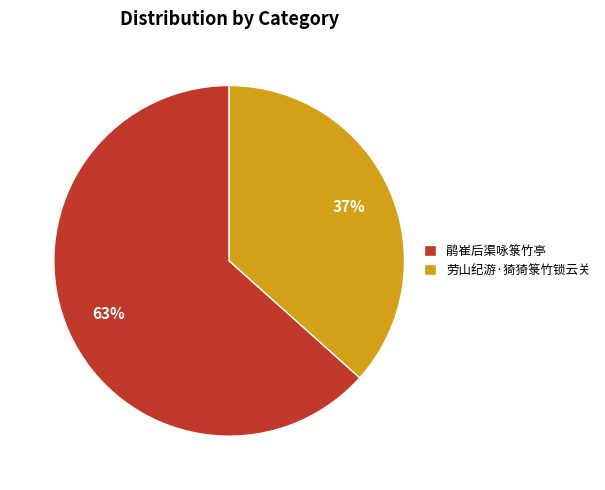

To the nearest percent, what is the combined percentage of 鹃崔后渠咏箓竹亭 and 劳山纪游·猗猗箓竹锁云关?

100%